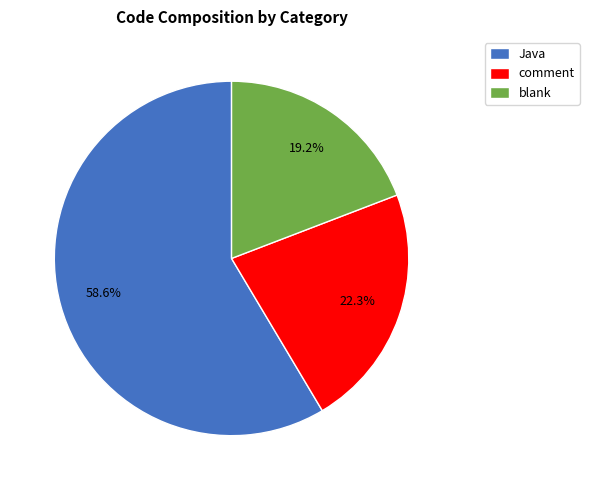

Is the sum of blank and Java greater than half?

Yes